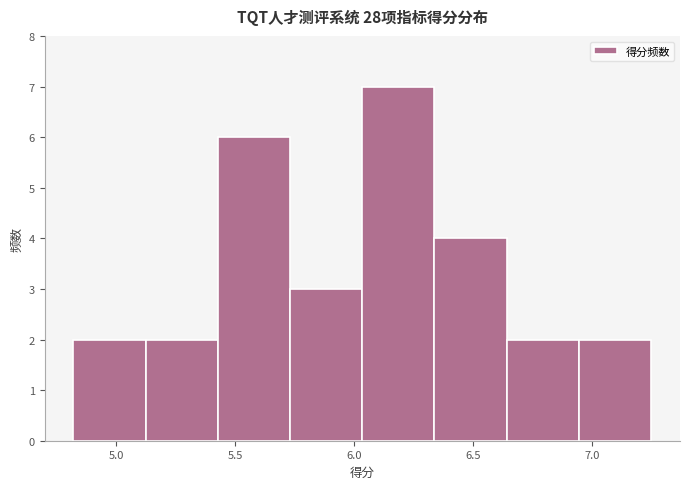

Which range on the x-axis has the tallest bar?

6.05 to 6.35